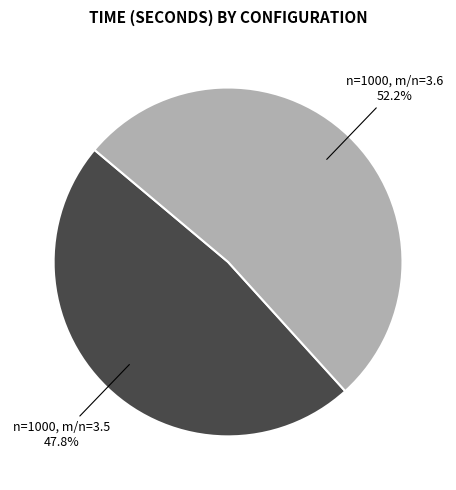

True or false: n=1000, m/n=3.5 accounts for 48% of the total.

True